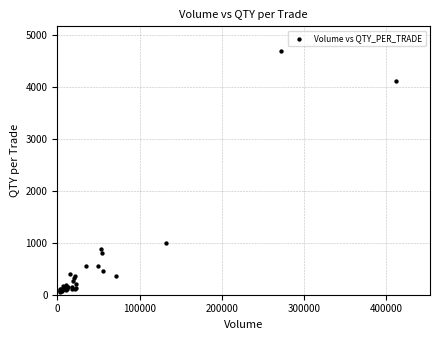

What Y value in the scatter plot is closest to 2371?

986.3